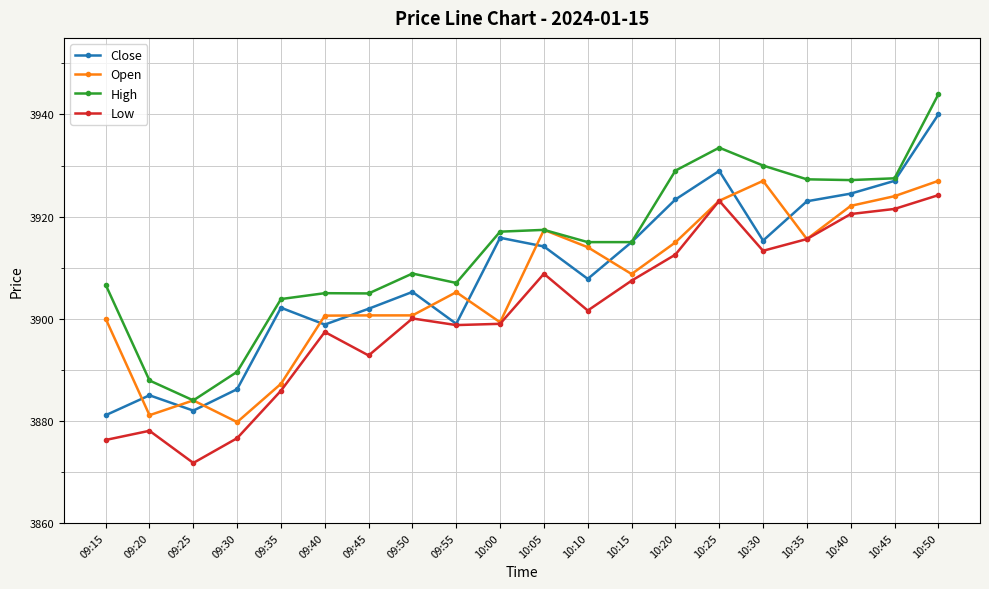

Where is the first local minimum for Open?

09:20